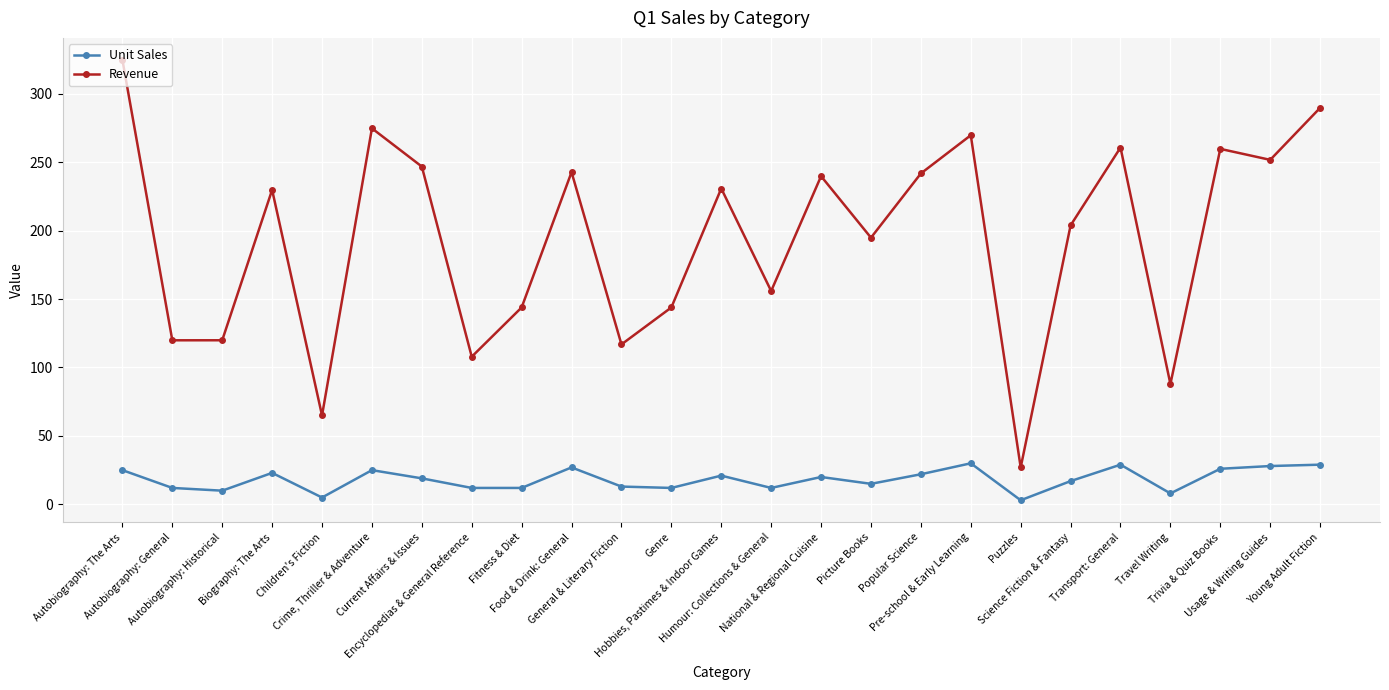

What position from the left is Trivia & Quiz Books?

23